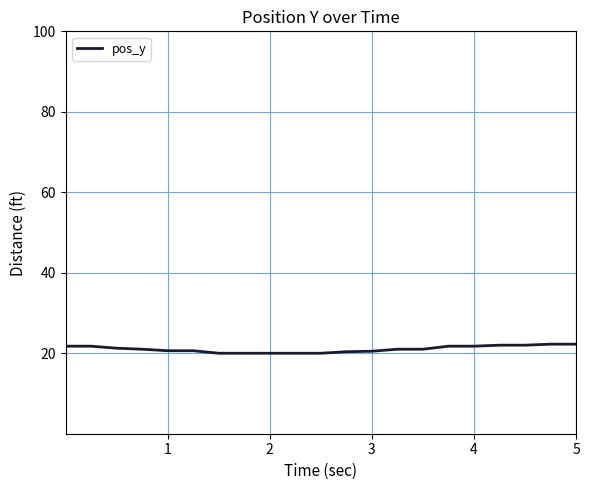

What is the maximum value shown in the chart?

70.0